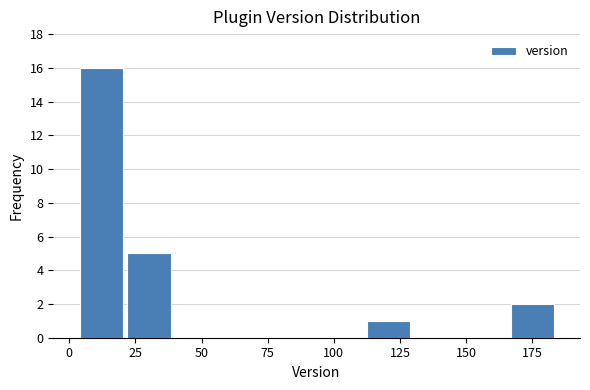

Around what value on the x-axis is the tallest bar? Give the approximate position of its centre, as read against the axis.

10